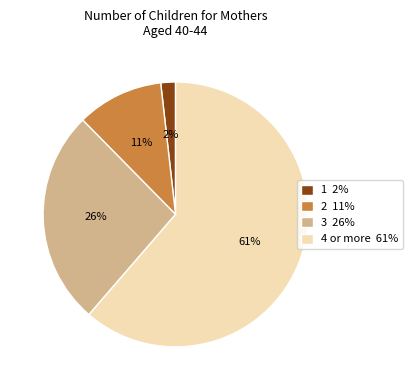

The 4 or more 61% slice represents 54% of the pie. True or false?

False